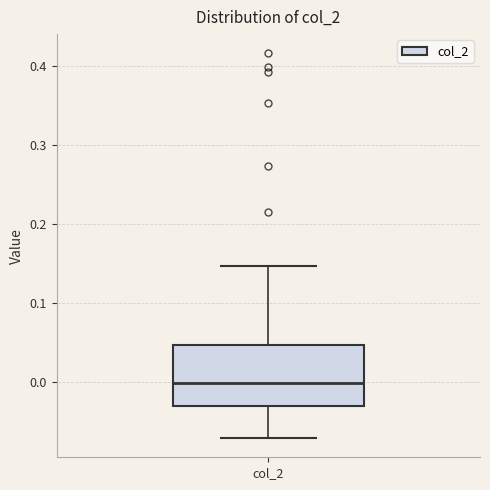

Read this box plot against the y-axis: the position of the median line, the range covered by the box, and the ends of both whiskers. The values are not printed on the chart, so give them approximately, as read against the axis.

median 0.00, box -0.03 to 0.05, whiskers -0.07 to 0.15